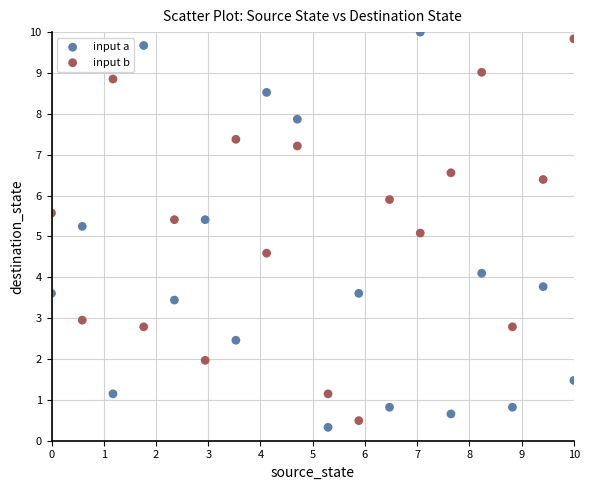

Which series has the largest Y range (max minus min)?

input a